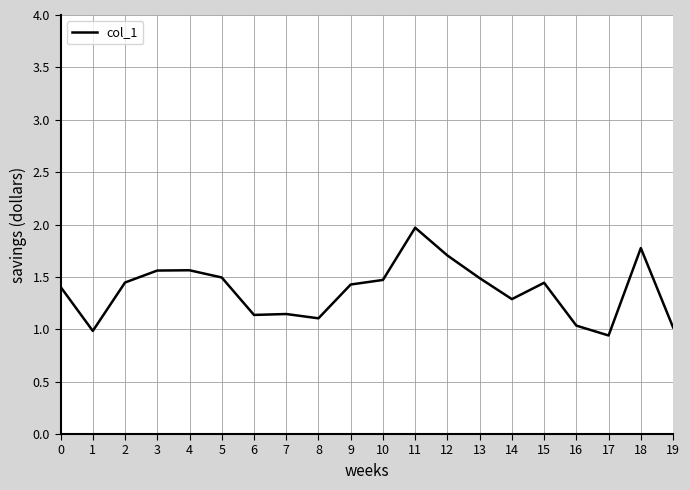

True or false: the data shows 1.4 at 15.

True